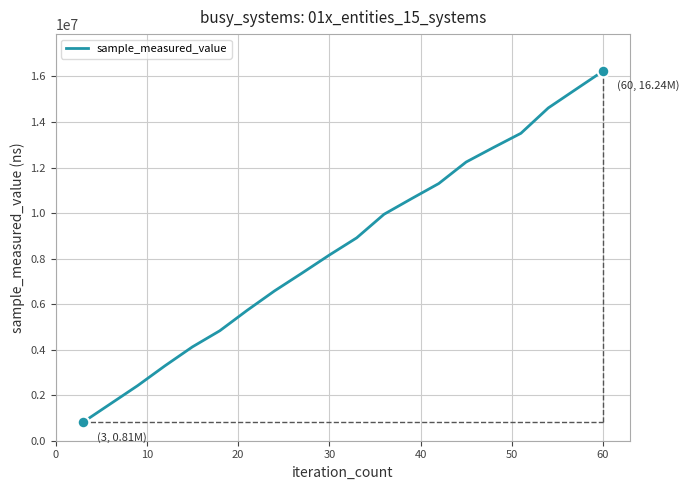

What is the minimum value shown in the chart?

810100